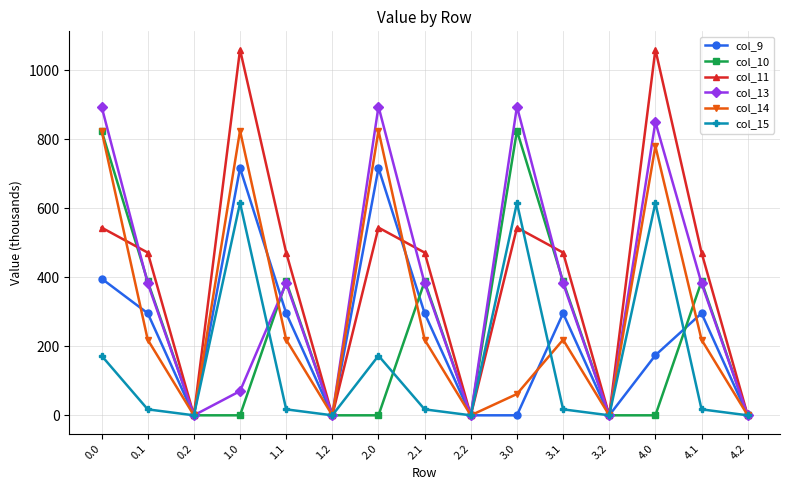

Between 0.0 and 4.0, which series saw the biggest shift?

col_10